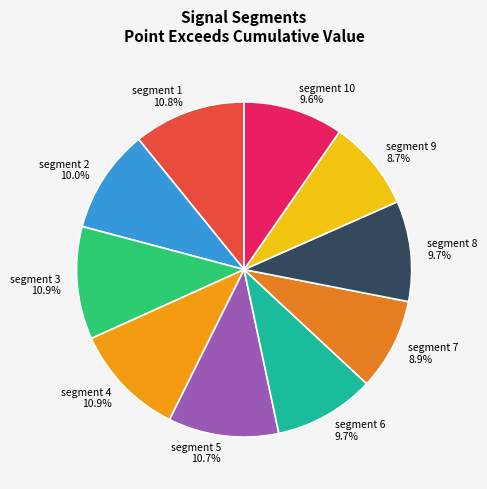

Combined, do segment 3 and segment 7 account for over 50%?

No